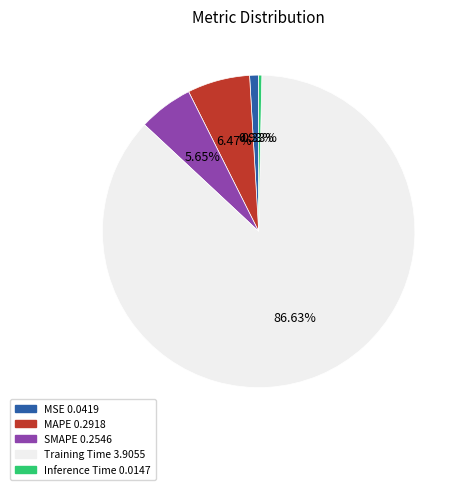

Does any single category account for the majority?

Yes